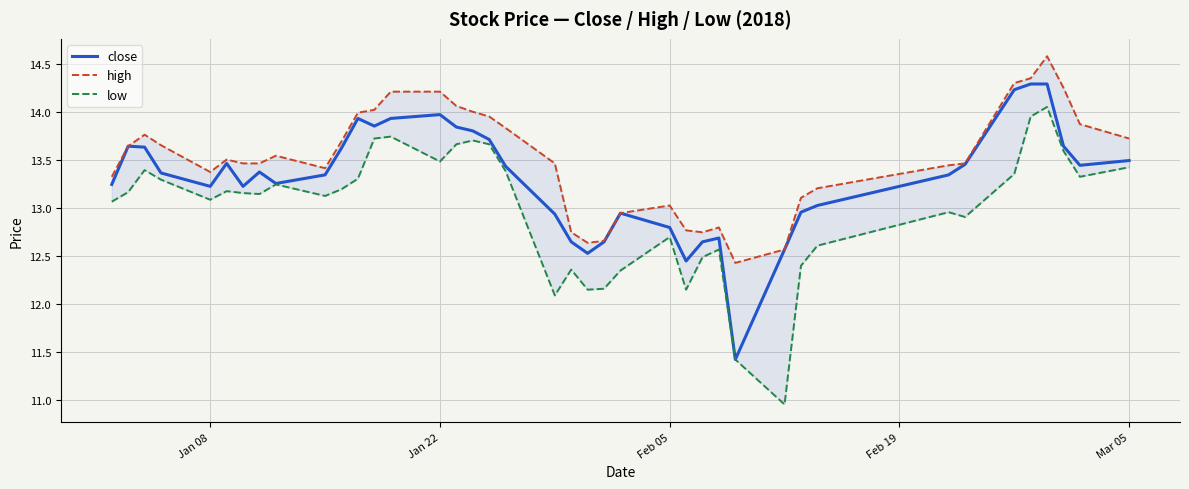

True or false: low has more than 2 points higher than both neighbors.

True